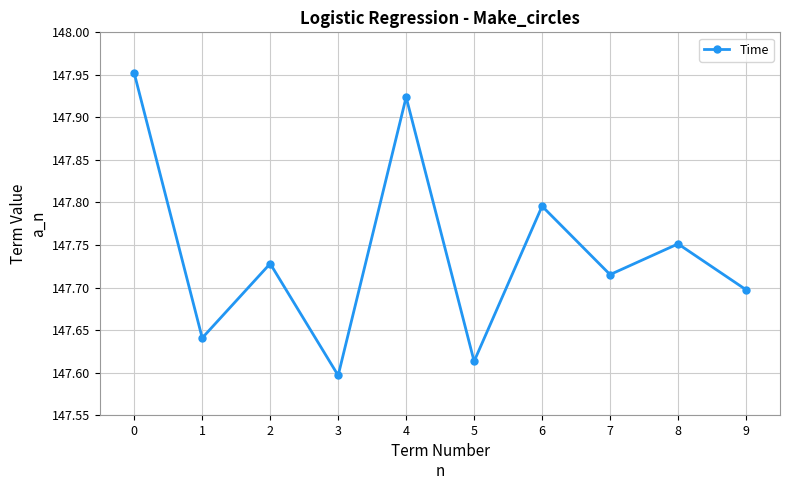

At which label is the value closest to 147?

3